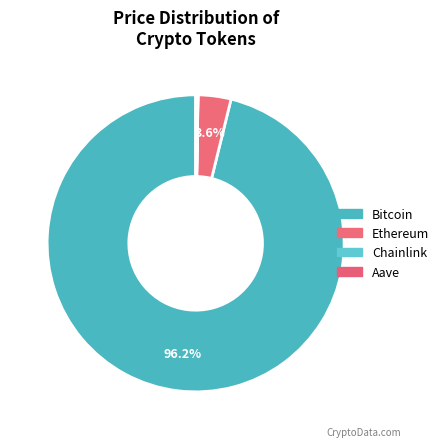

To the nearest percent, what is the difference between the largest and smallest slice percentages?

96%